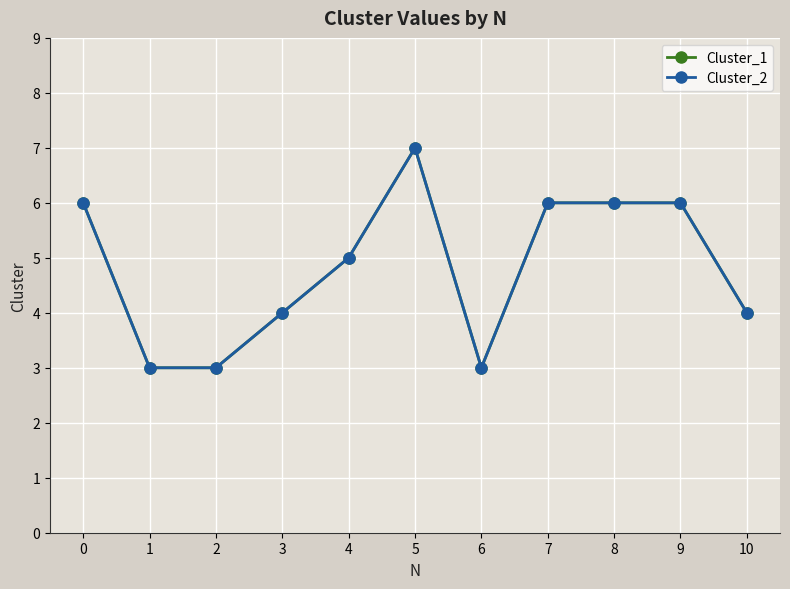

Is it true that Cluster_2 equals 1 at 7?

False